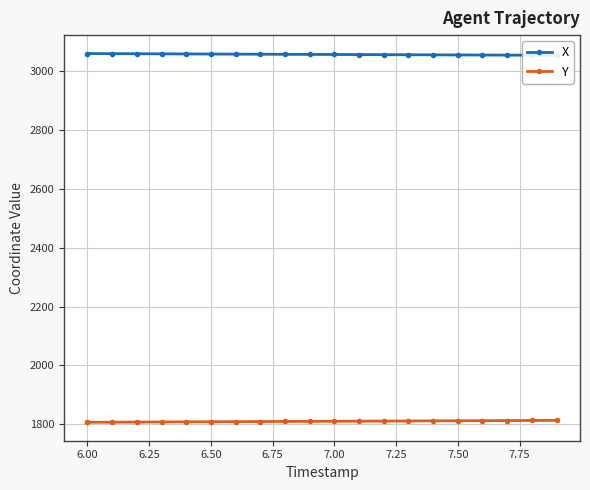

What is the highest value of the Y series?

1813.2